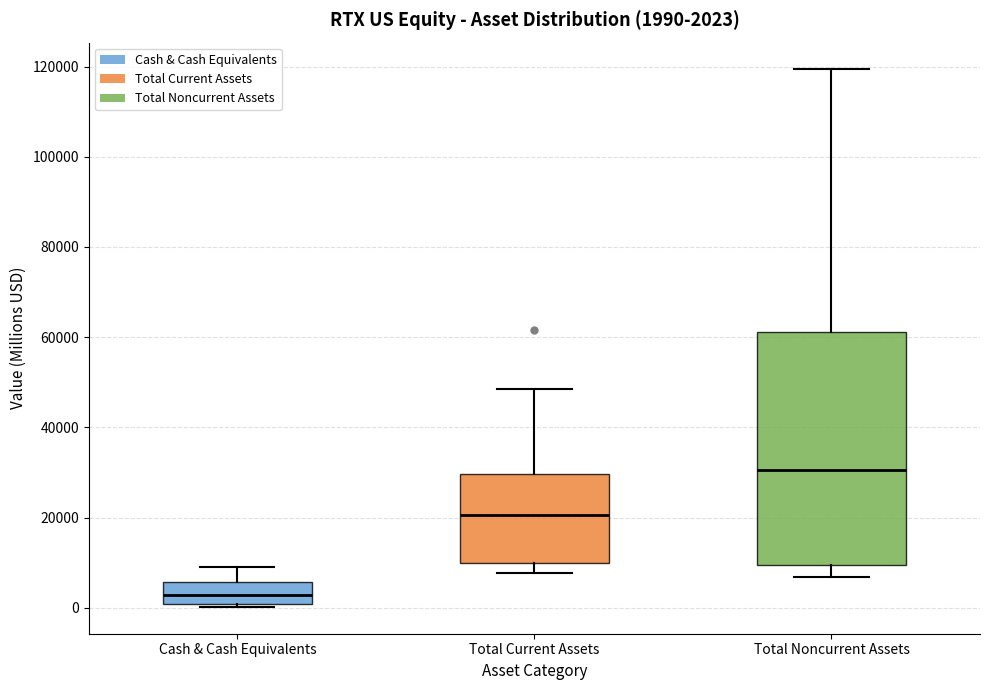

Which box's median line is the lowest?

Cash & Cash Equivalents